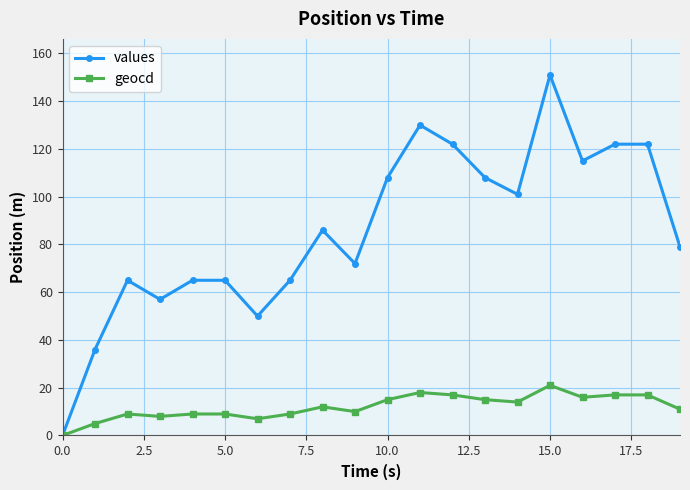

What is the value of the values point at the 2nd from the left?

36